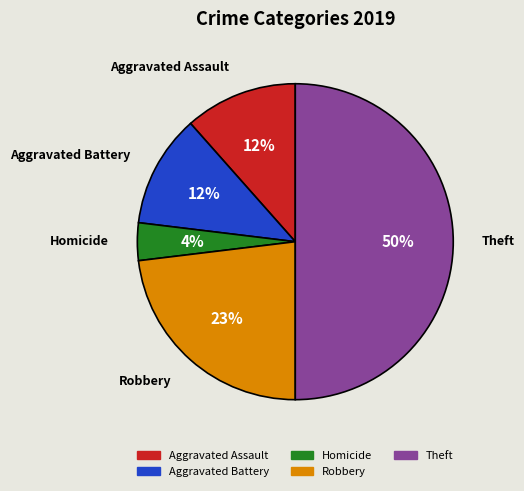

To the nearest percent, what is the difference between the largest and smallest slice percentages?

46%